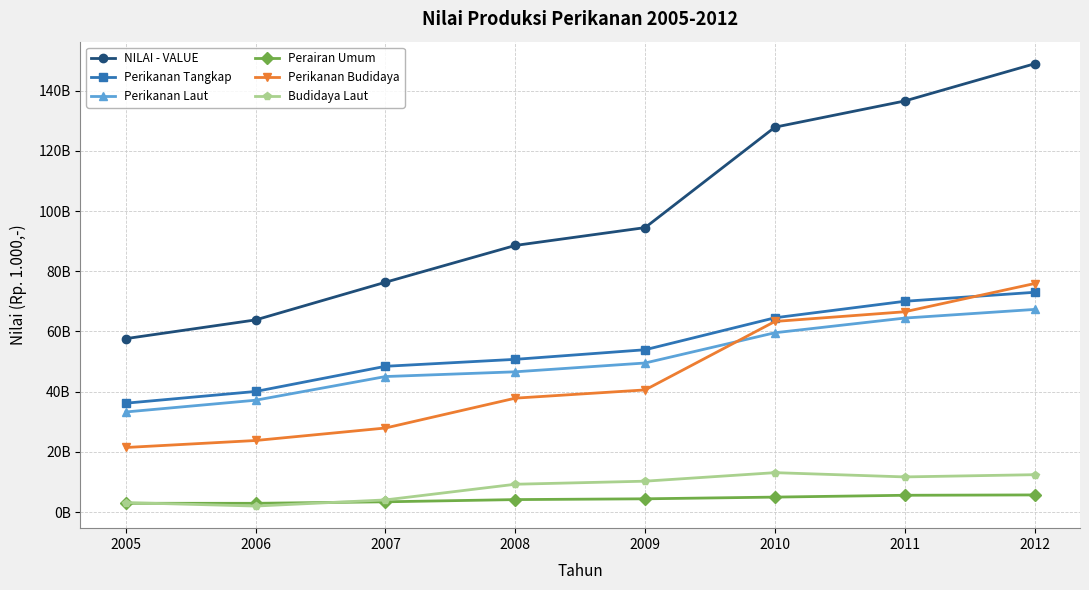

Between which two adjacent categories do Perairan Umum and Budidaya Laut first intersect?

2005 and 2006